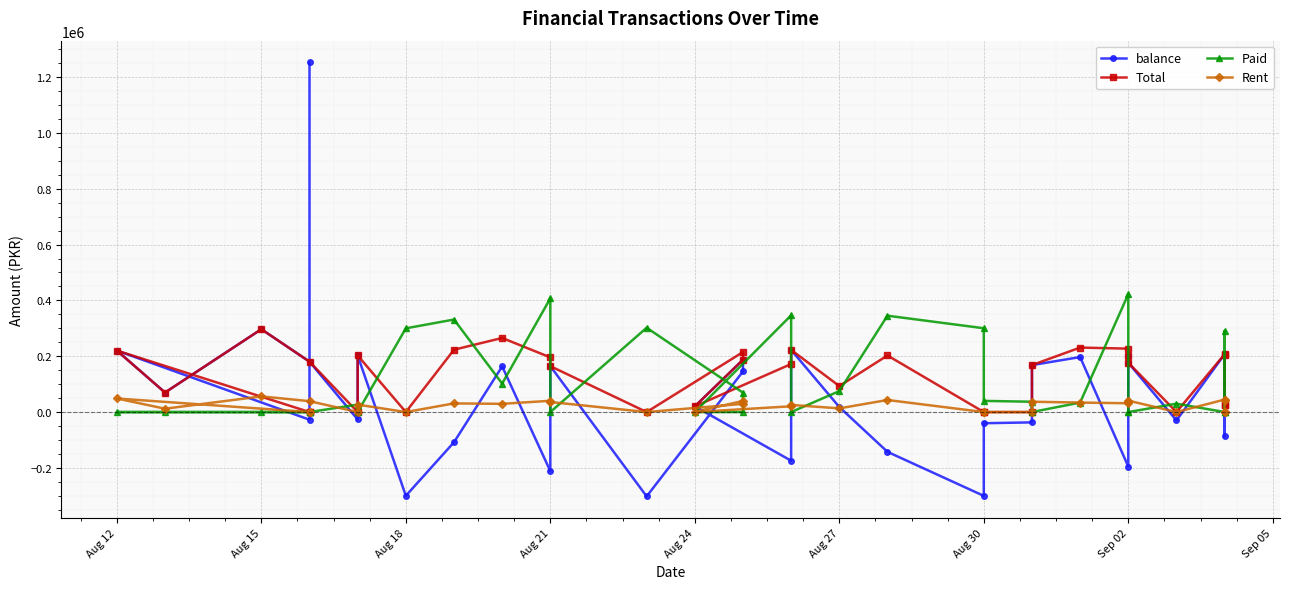

True or false: Total has a value of -191063 at Aug 18.

False